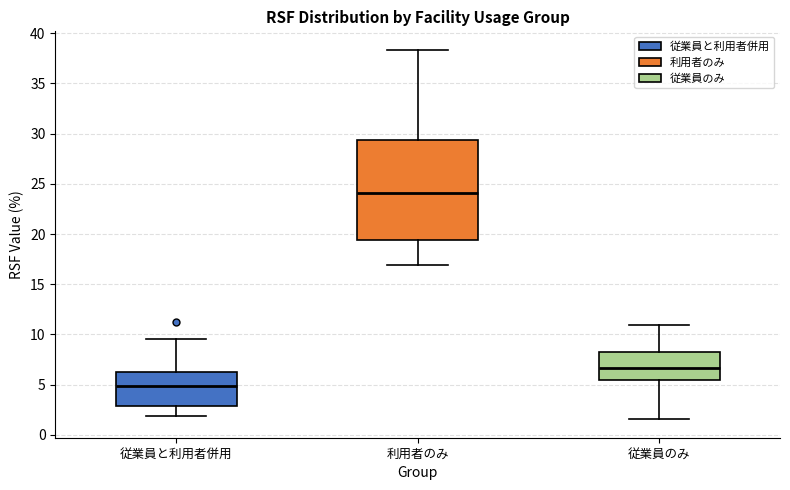

Comparing the boxes themselves (not the whiskers), which one is the tallest?

利用者のみ